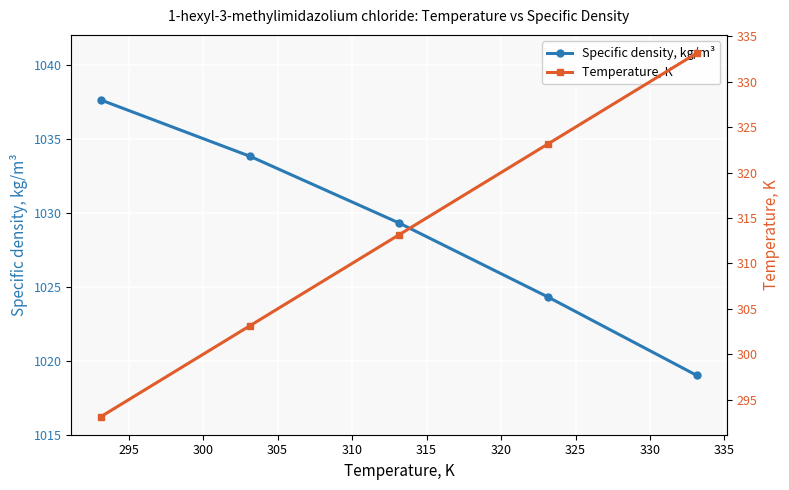

What is the value of the Specific density, kg/m³ point at the 4th from the left?

1024.3